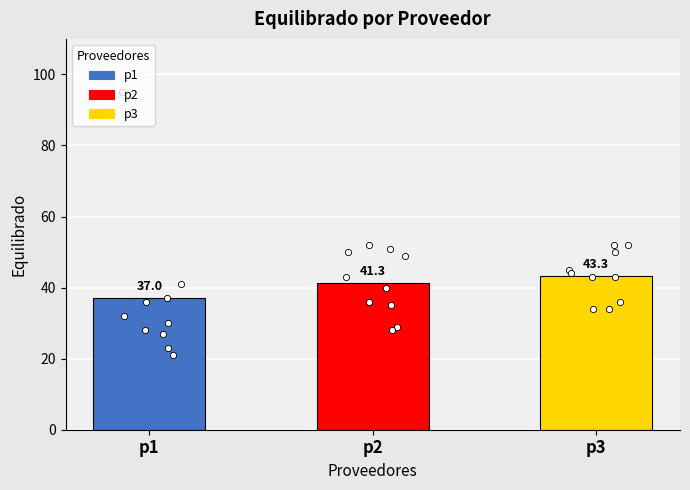

Which series has the largest total across all categories?

p3